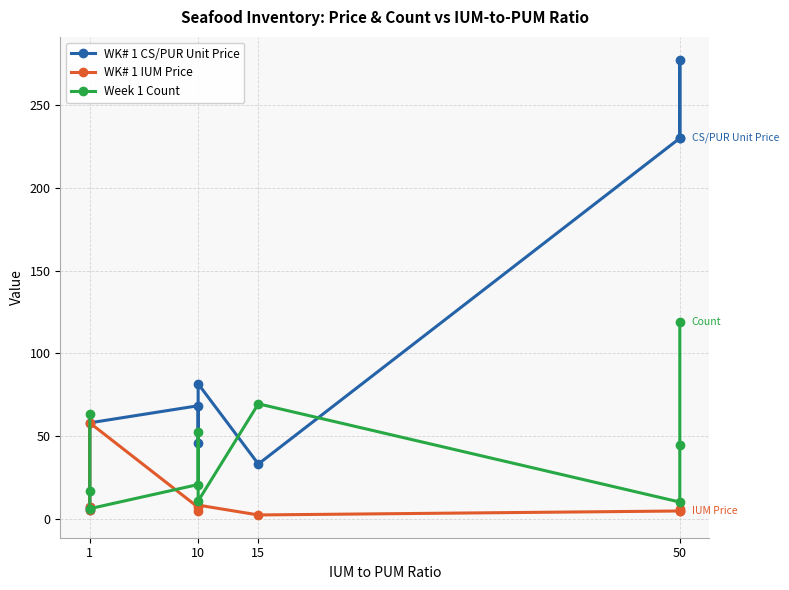

Rank the series at 1 from highest to lowest value.

Week 1 Count, WK# 1 CS/PUR Unit Price, WK# 1 IUM Price